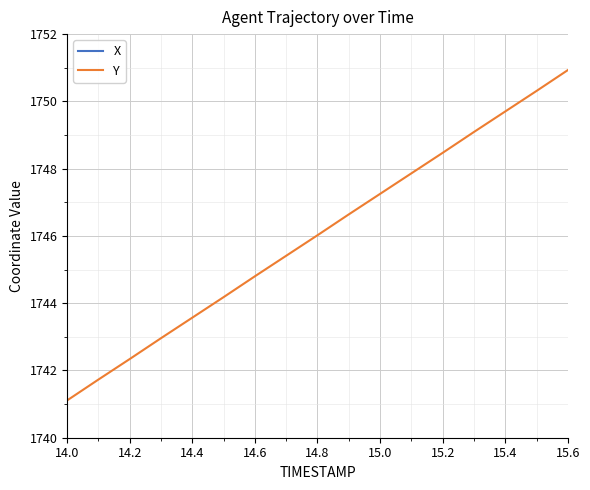

True or false: Y and X cross at least once.

False